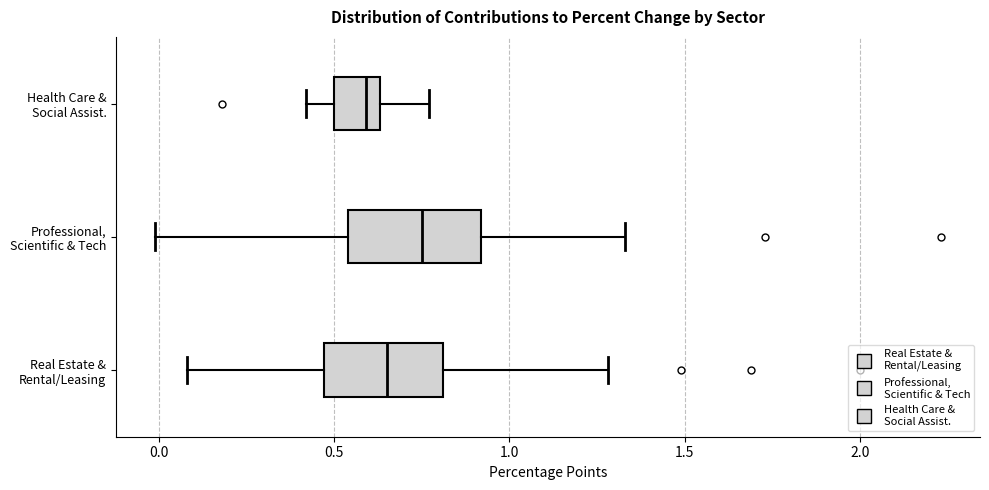

Reading bottom to top, transcribe this box plot: for each box, give where its median line is, the range the box spans, and where its two whiskers end, as read against the x-axis. The values are not printed on the chart, so give them approximately, as read against the axis.

Real Estate & Rental/Leasing: median 0.65, box 0.45 to 0.80, whiskers 0.10 to 1.30
Professional, Scientific & Tech: median 0.75, box 0.55 to 0.90, whiskers 0.00 to 1.35
Health Care & Social Assist.: median 0.60, box 0.50 to 0.65, whiskers 0.40 to 0.75